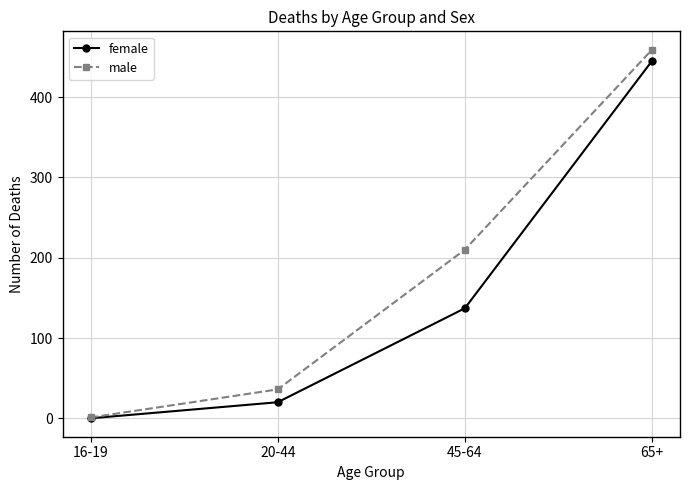

The value of male at 65+ is 783. True or false?

False